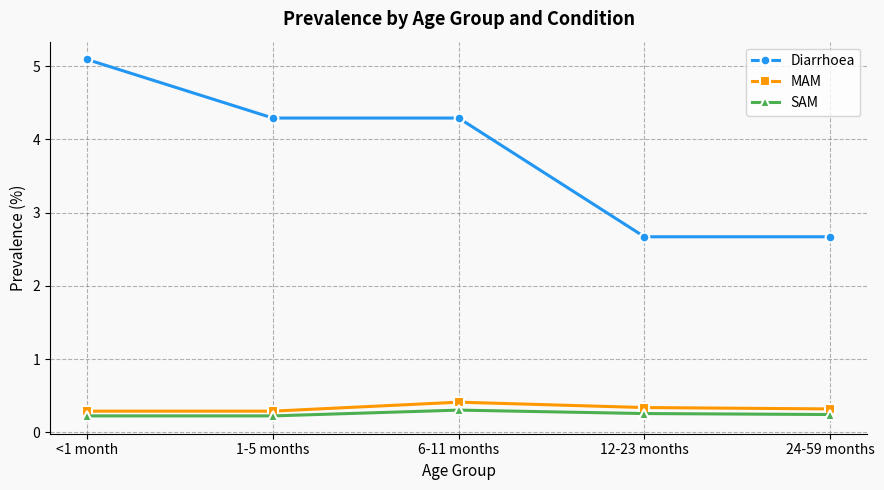

How many series are shown in this chart?

3